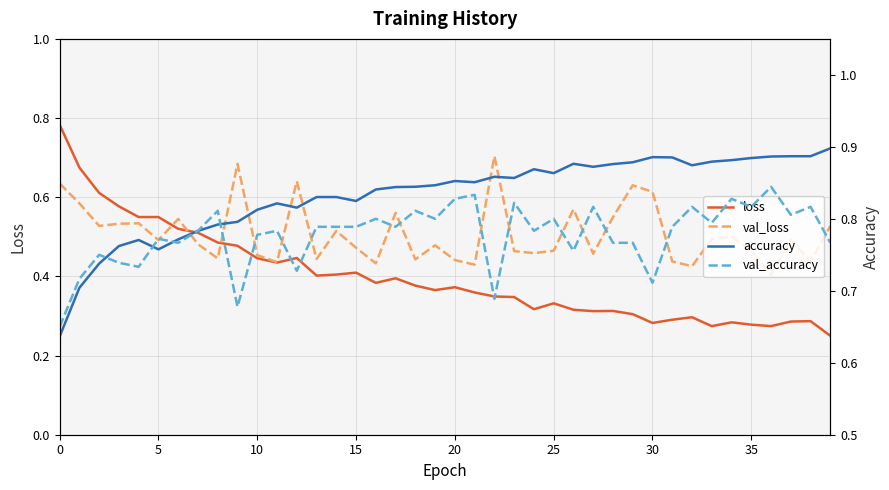

The val_loss series shows 0.8 at 15. True or false?

False